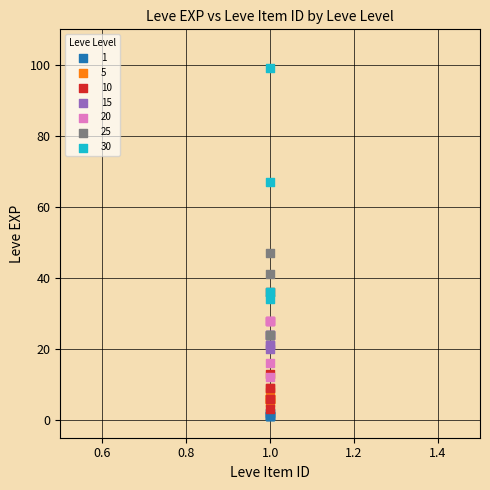

Which series reaches the maximum Y coordinate?

30